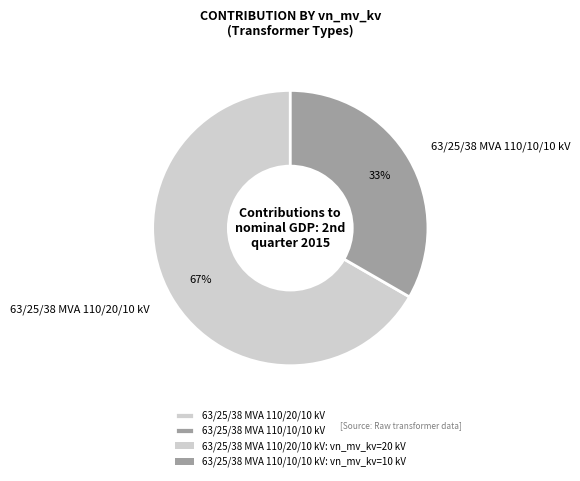

Which slice is the largest?

63/25/38 MVA 110/20/10 kV